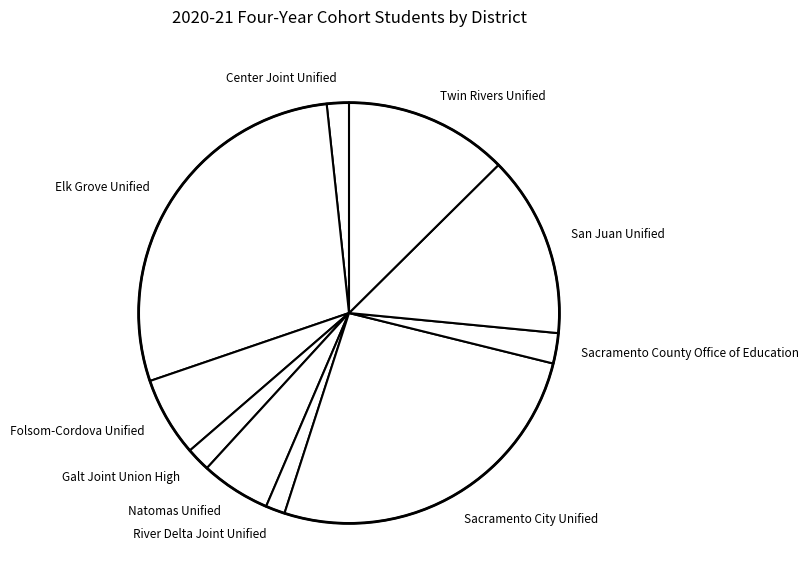

Is there a majority slice in this chart?

No